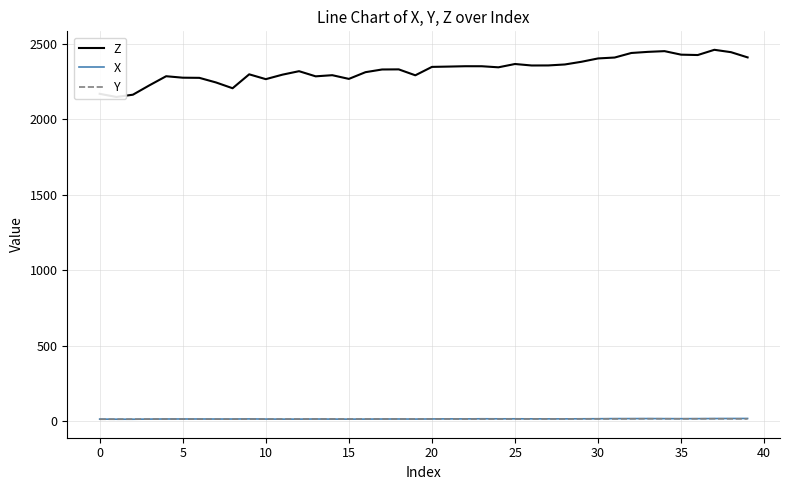

Between 5 and 26, which series saw the biggest shift?

Z